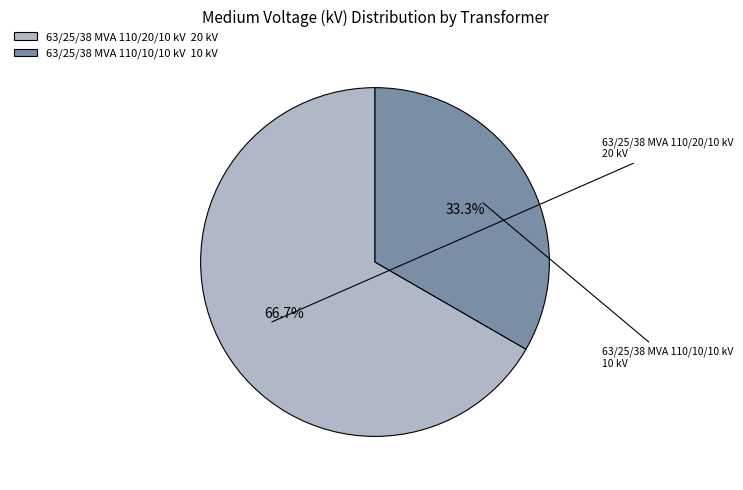

Is 63/25/38 MVA 110/10/10 kV the majority of the pie?

No